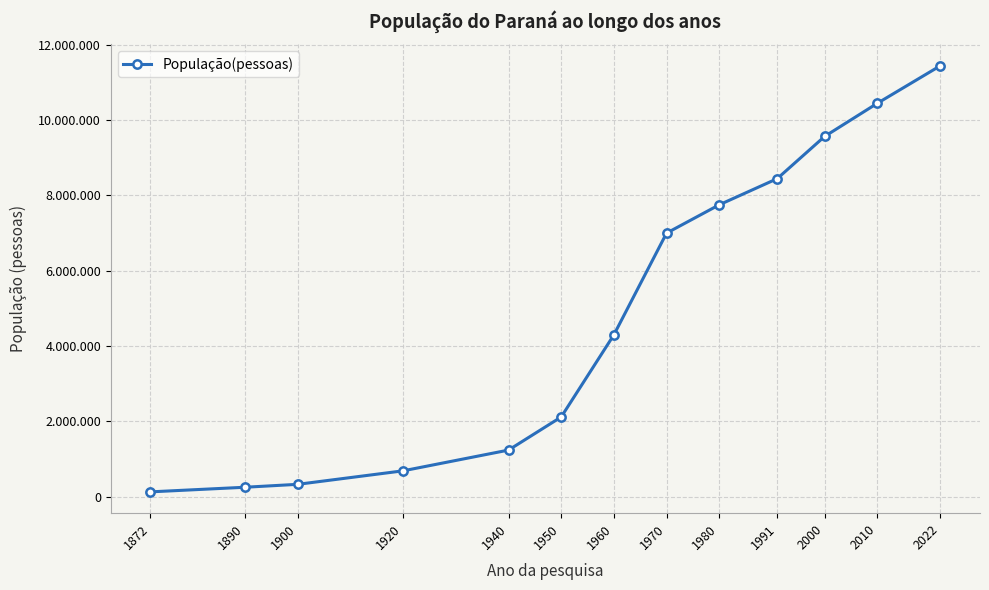

Between 1991 and 2000, which is larger?

2000